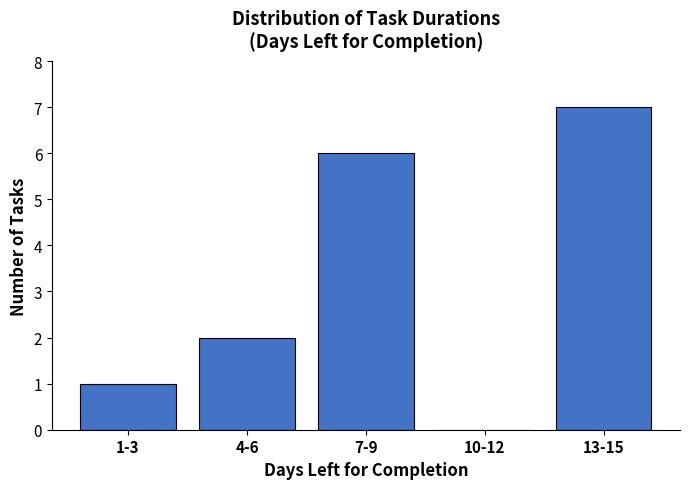

Reading left to right, extract all data points from this chart.

1-3=1	4-6=2	7-9=6	10-12=0	13-15=7